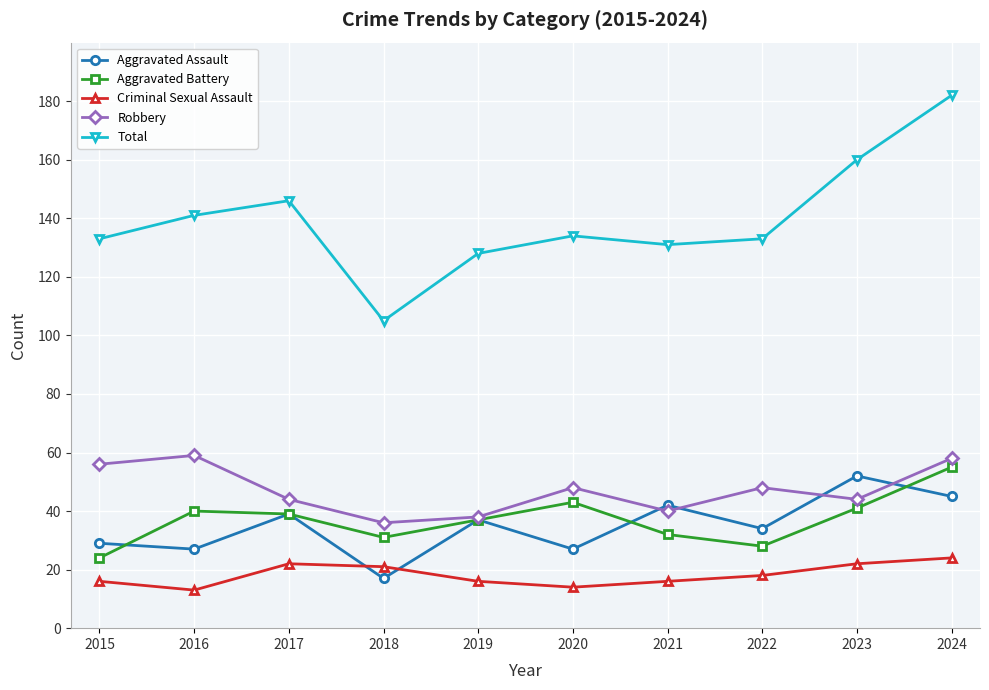

What is the difference between the Aggravated Assault values at 2016 and 2019?

10